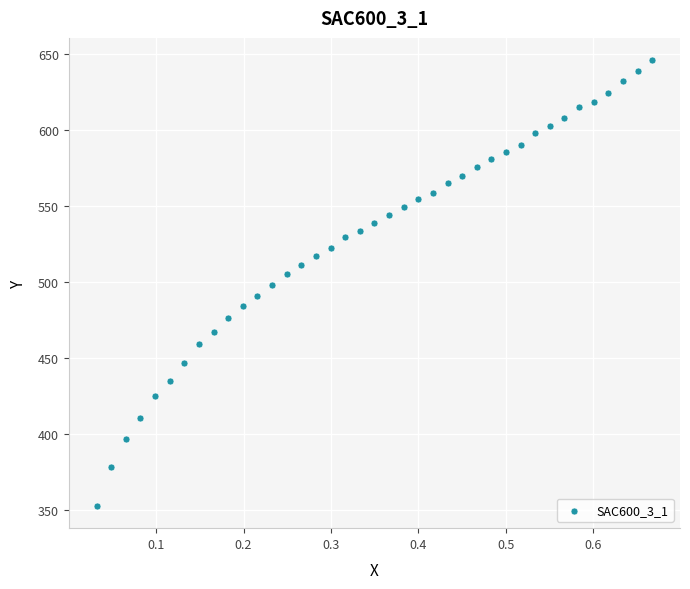

What is the range of Y values (max minus min)?

292.8